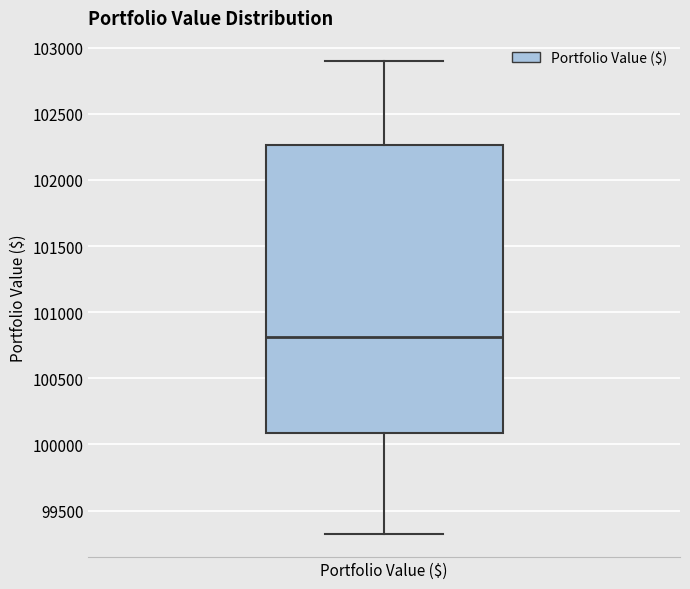

Transcribe this box plot: give where the median line is, the range the box spans, and where the two whiskers end, as read against the y-axis. The values are not printed on the chart, so give them approximately, as read against the axis.

median 100800, box 100100 to 102250, whiskers 99350 to 102900